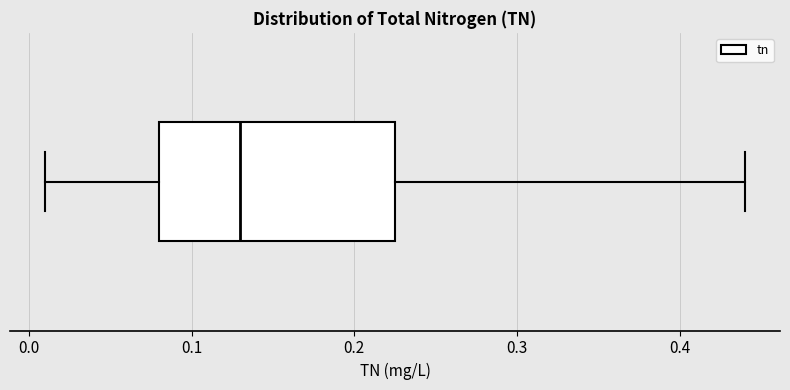

Where is the left edge of the box on the x-axis? The values are not printed on the chart, so give them approximately, as read against the axis.

0.08